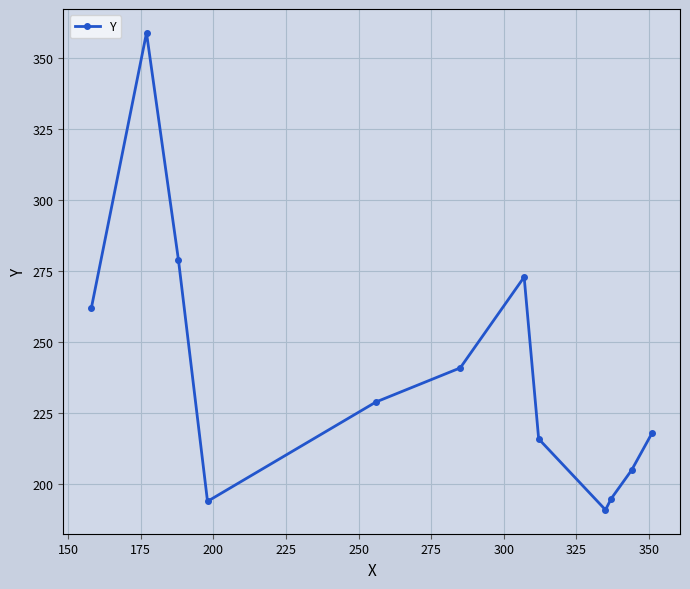

How many values are below 229?

6